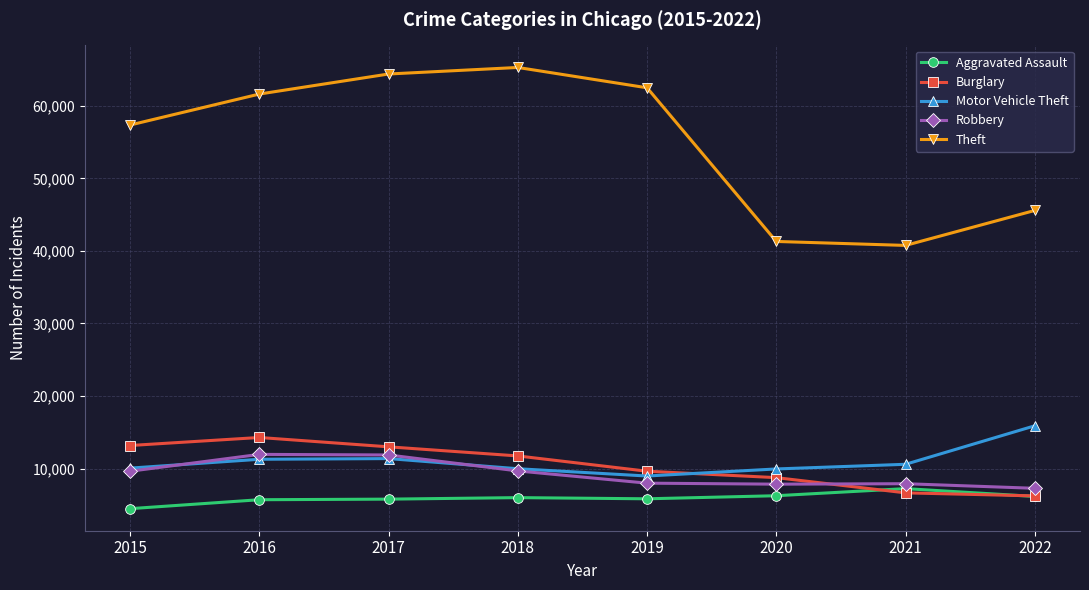

List the series in order of their peak value, highest first.

Theft, Motor Vehicle Theft, Burglary, Robbery, Aggravated Assault